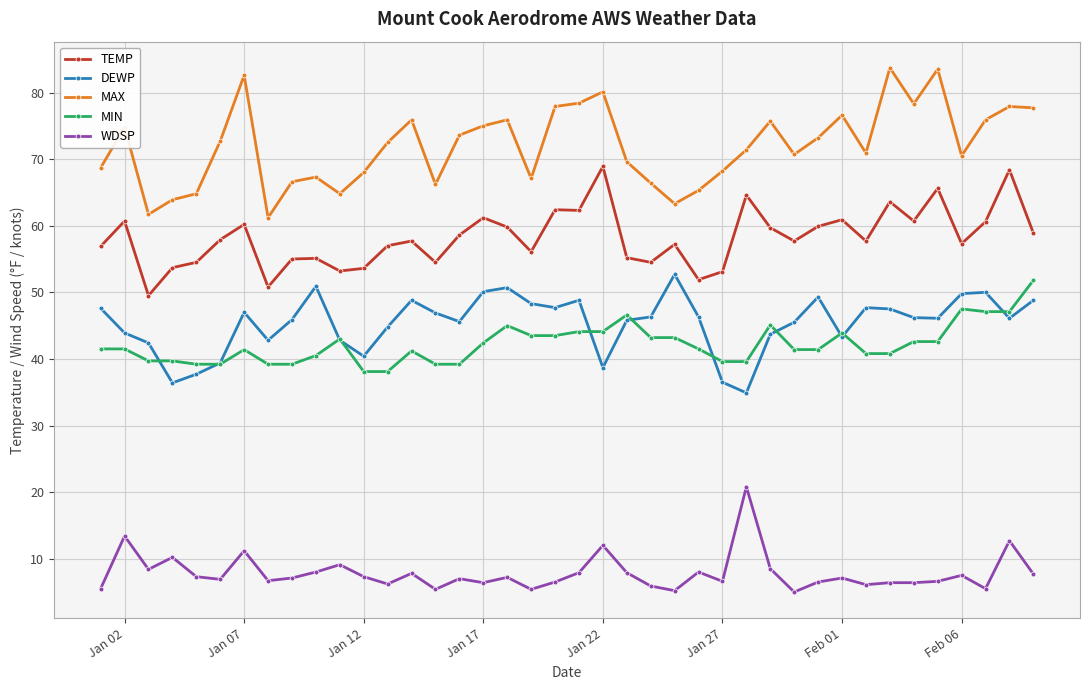

What is the value of the MIN point at the 31st from the left?

41.4